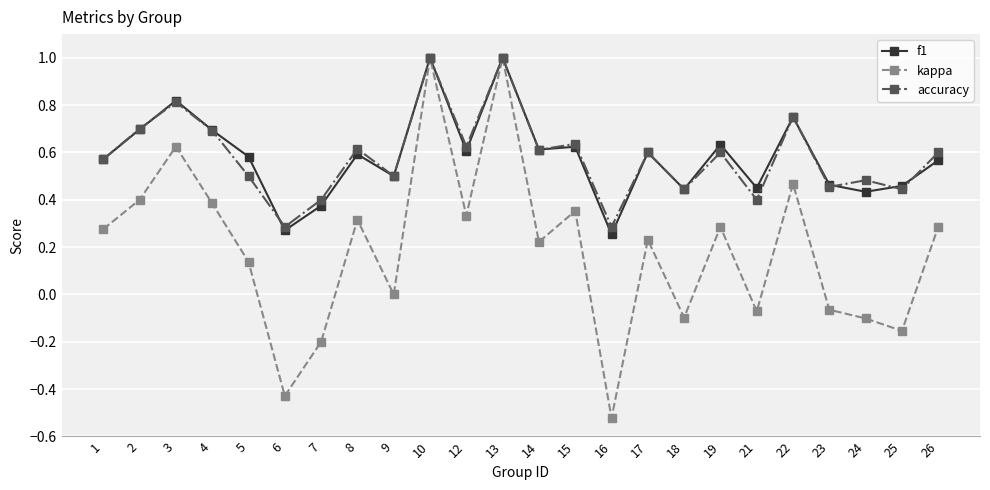

Where is the first local maximum for accuracy?

3